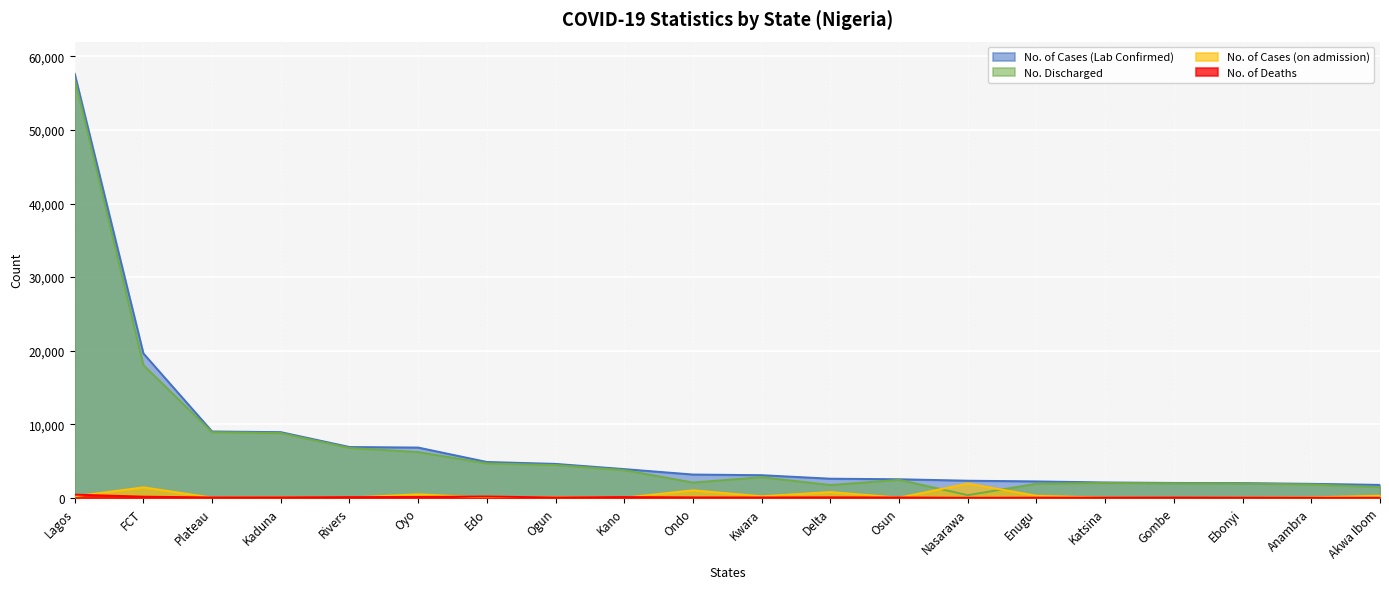

What is the smallest value displayed?

3